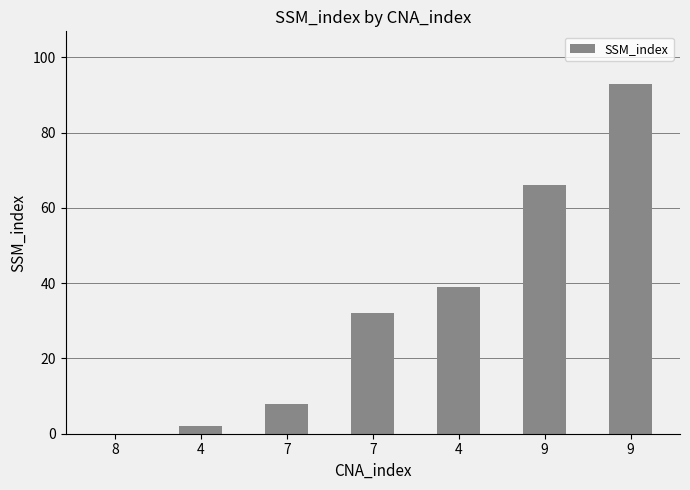

Are the bars horizontal?

No